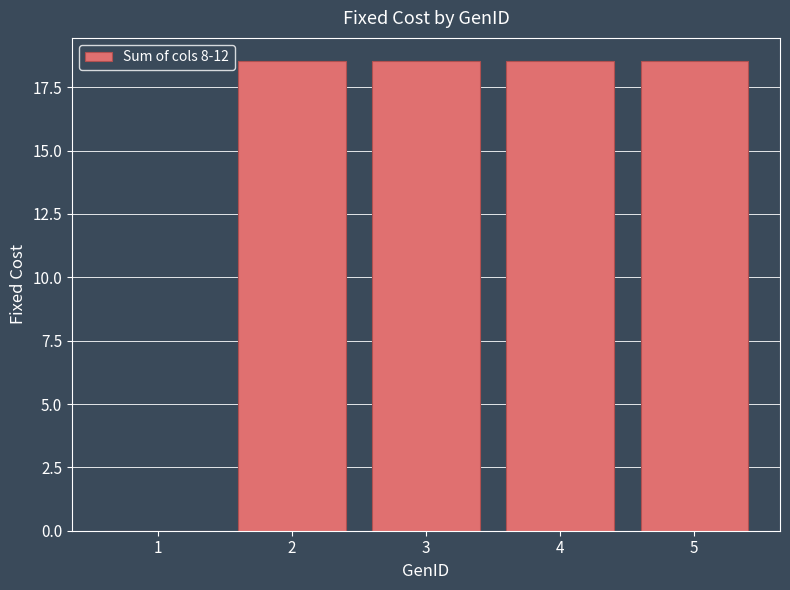

True or false: the data shows 18.5 at 5.

True